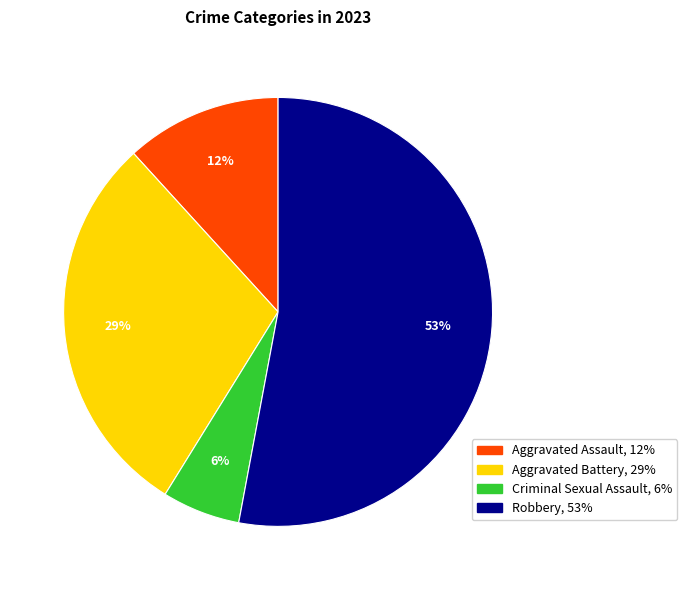

How many slices are in this pie chart?

4